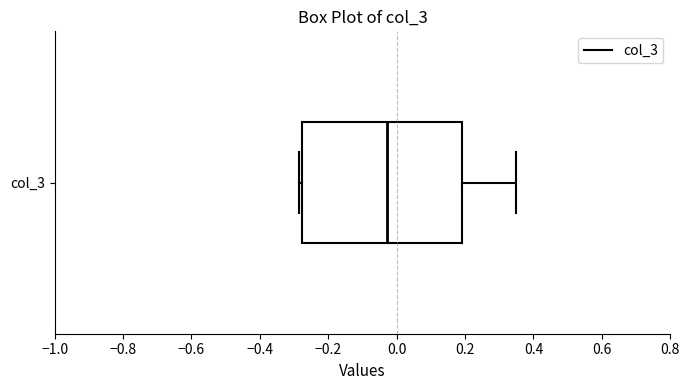

Read this box plot against the x-axis: the position of the median line, the range covered by the box, and the ends of both whiskers. The values are not printed on the chart, so give them approximately, as read against the axis.

median -0.02, box -0.28 to 0.18, whiskers -0.28 (just left of the box's left edge) to 0.36